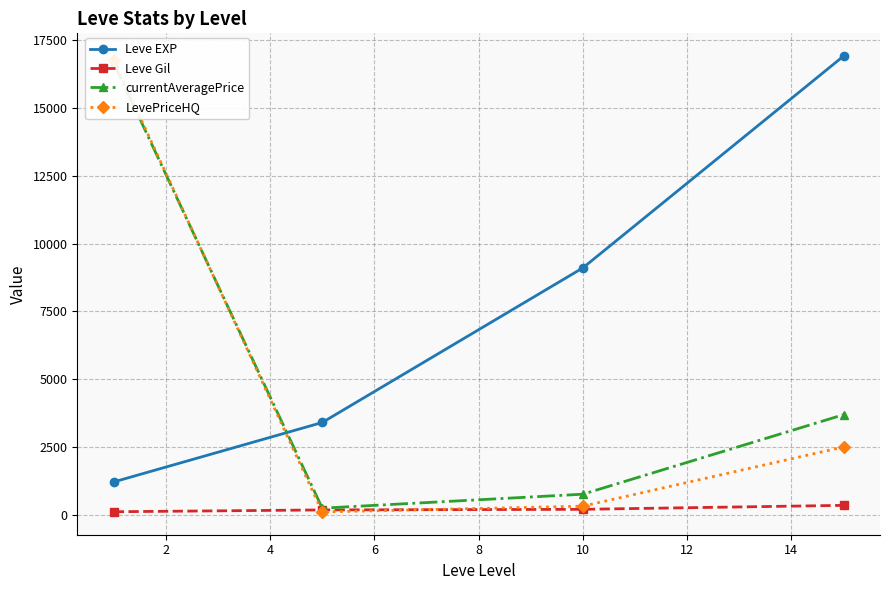

True or false: LevePriceHQ has more than 0 points higher than both neighbors.

False